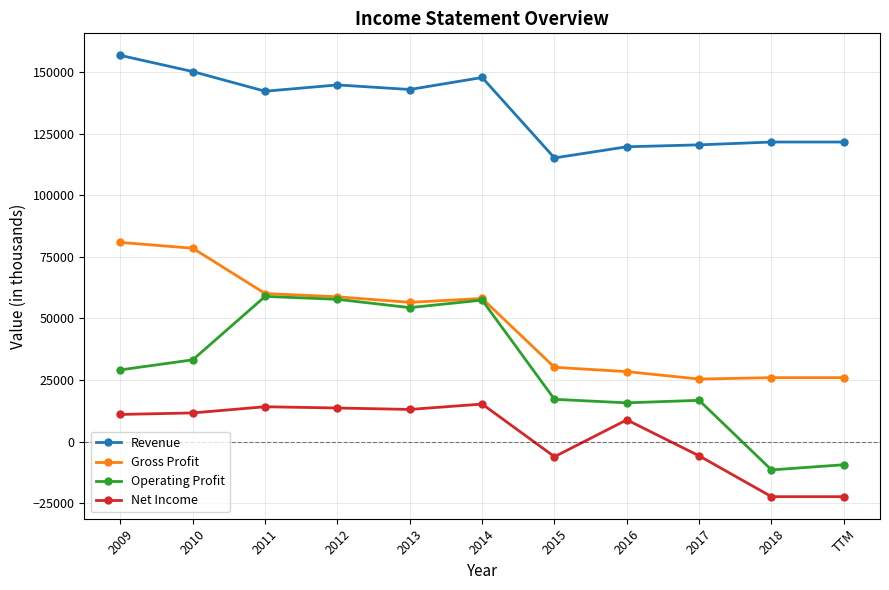

Rank the series at 2010 from lowest to highest value.

Net Income, Operating Profit, Gross Profit, Revenue